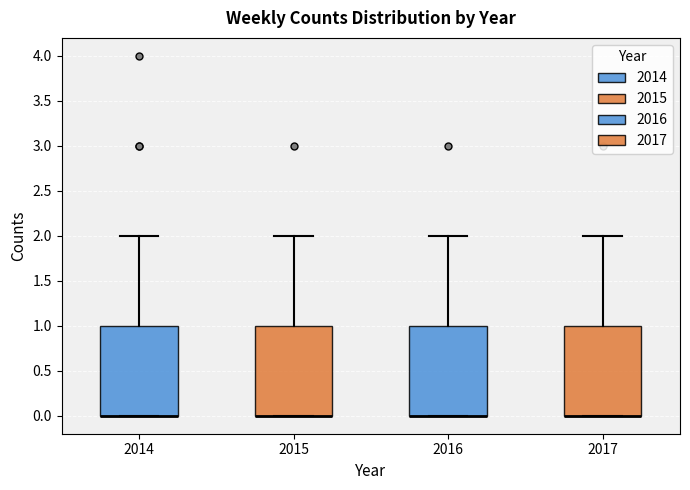

Reading left to right, transcribe this box plot: for each box, give where its median line is, the range the box spans, and where its two whiskers end, as read against the y-axis. The values are not printed on the chart, so give them approximately, as read against the axis.

2014: median 0 (drawn on the box's lower edge), box 0 to 1, whiskers 0 to 2
2015: median 0 (drawn on the box's lower edge), box 0 to 1, whiskers 0 to 2
2016: median 0 (drawn on the box's lower edge), box 0 to 1, whiskers 0 to 2
2017: median 0 (drawn on the box's lower edge), box 0 to 1, whiskers 0 to 2